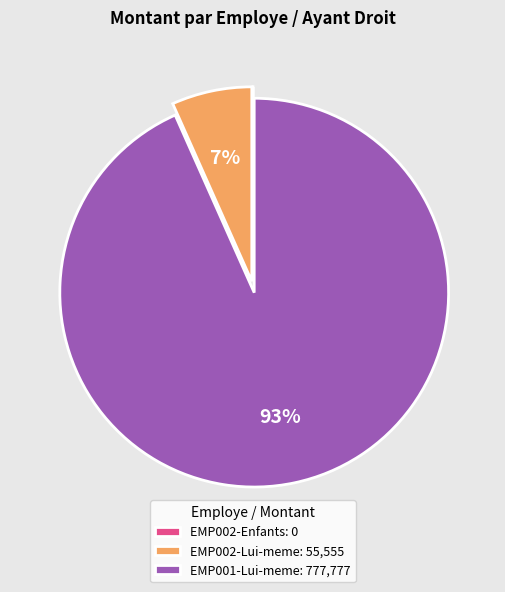

The EMP002-Lui-meme: 55,555 slice represents 1% of the pie. True or false?

False